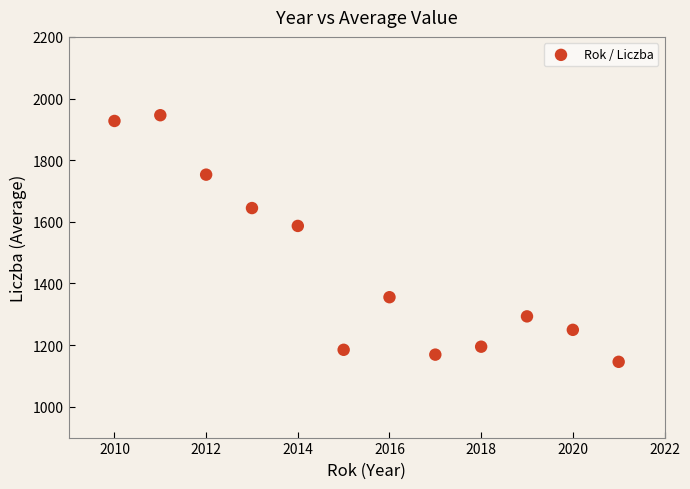

What Y value in the scatter plot is closest to 1545?

1586.7